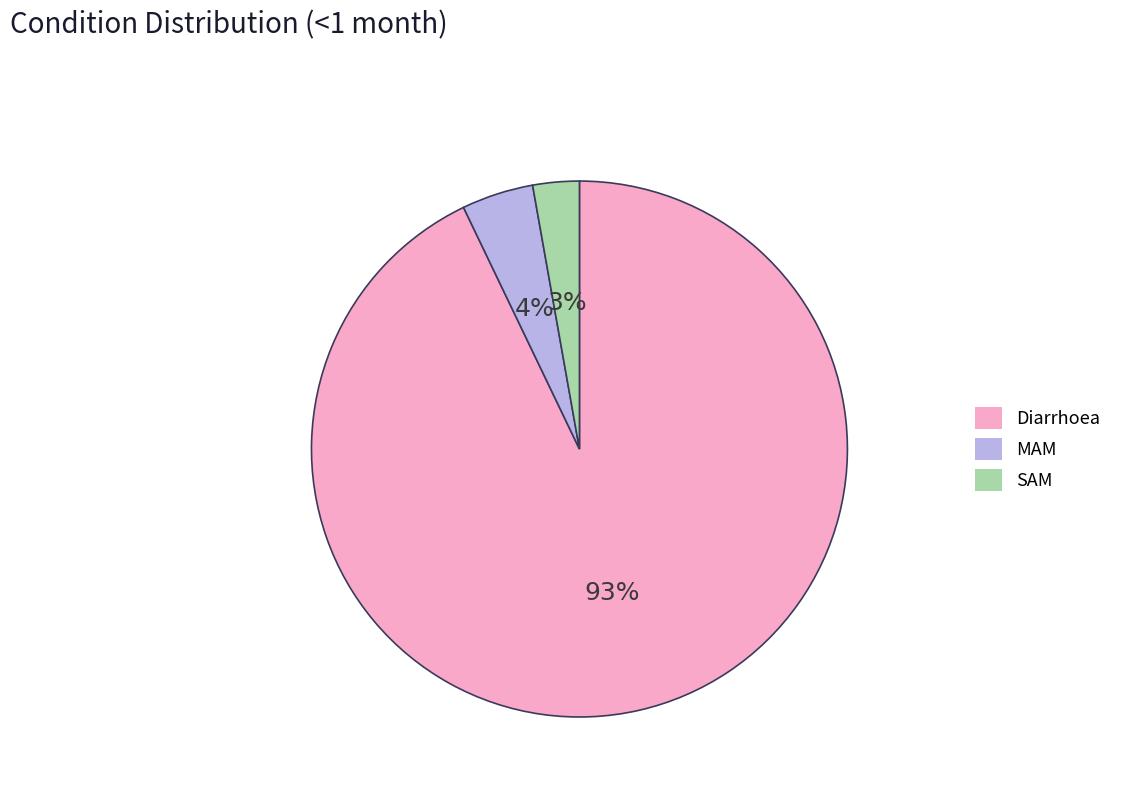

Between SAM and Diarrhoea, which is larger?

Diarrhoea